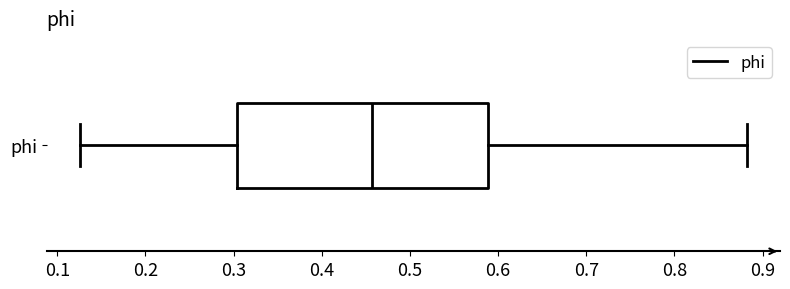

Read this box plot against the x-axis: the position of the median line, the range covered by the box, and the ends of both whiskers. The values are not printed on the chart, so give them approximately, as read against the axis.

median 0.46, box 0.30 to 0.59, whiskers 0.13 to 0.88